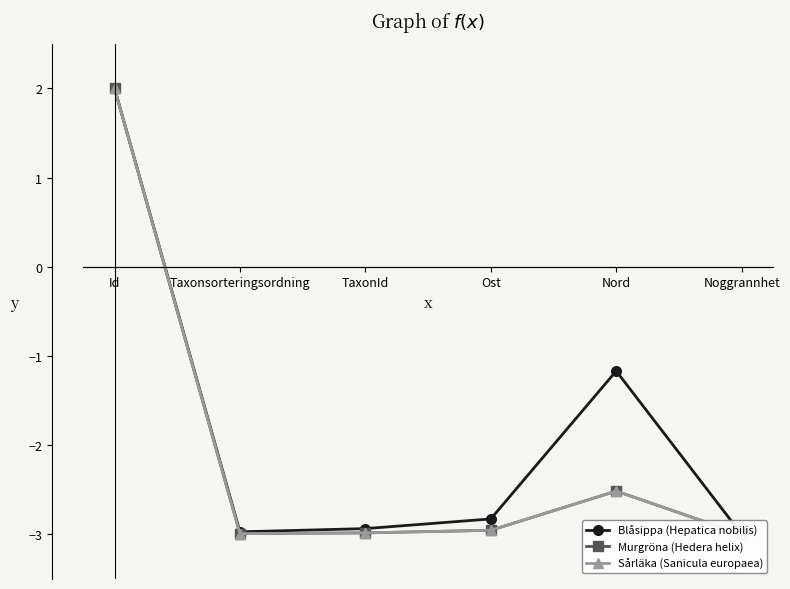

Is this an area chart (filled region under the line)?

No